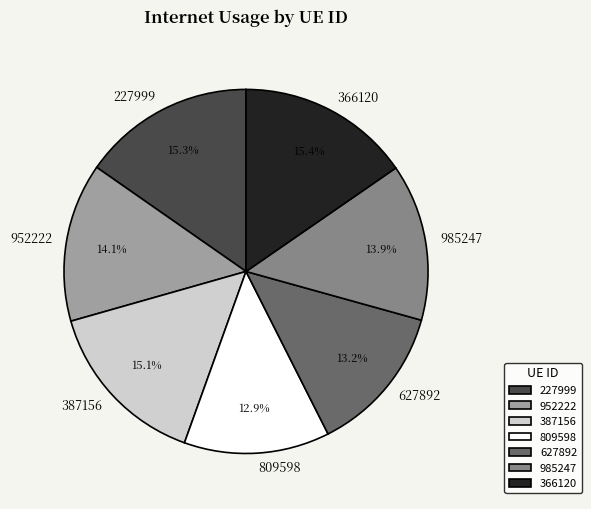

Which has a higher value, 627892 or 985247?

985247